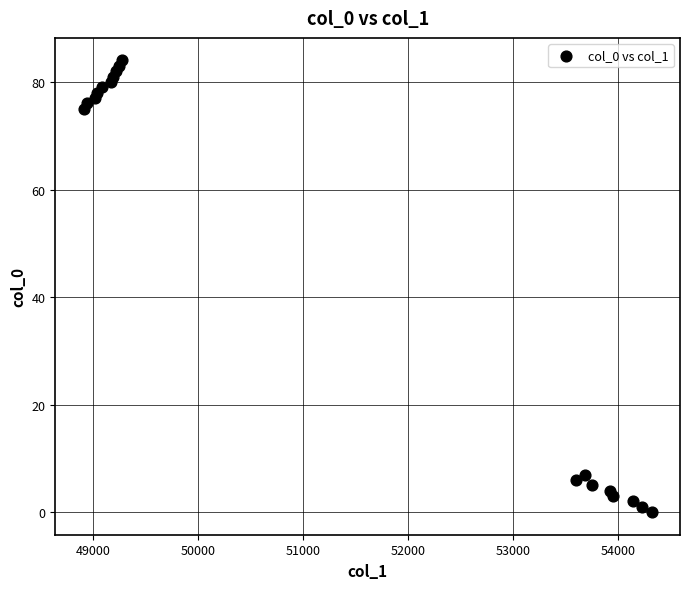

What is the range of Y values (max minus min)?

84